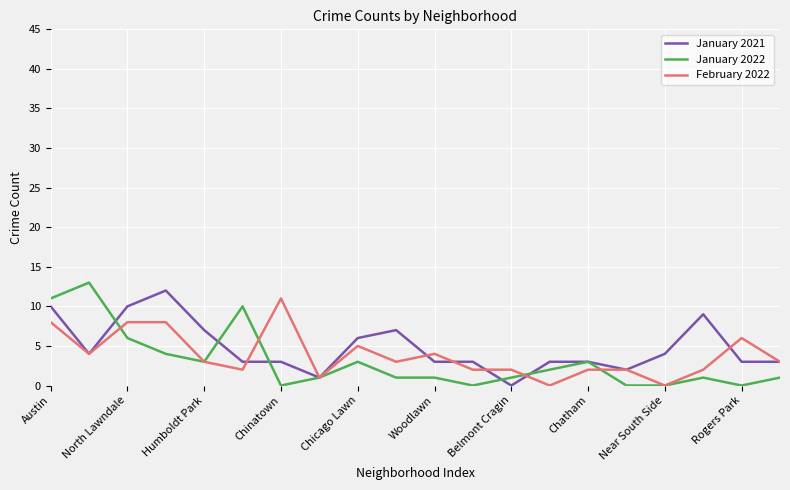

What is the greatest value displayed?

13